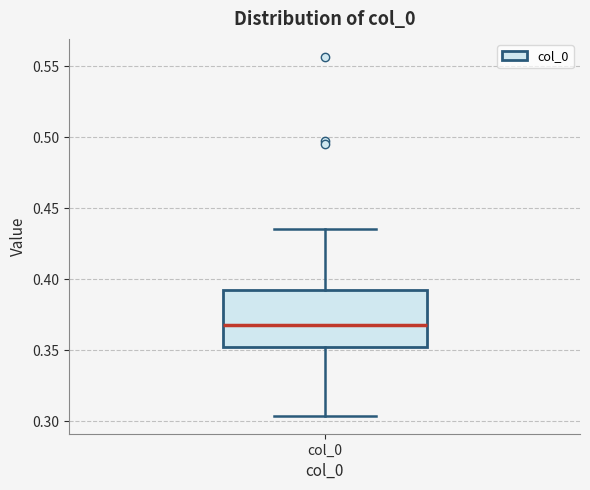

Transcribe this box plot: give where the median line is, the range the box spans, and where the two whiskers end, as read against the y-axis. The values are not printed on the chart, so give them approximately, as read against the axis.

median 0.370, box 0.355 to 0.395, whiskers 0.305 to 0.435